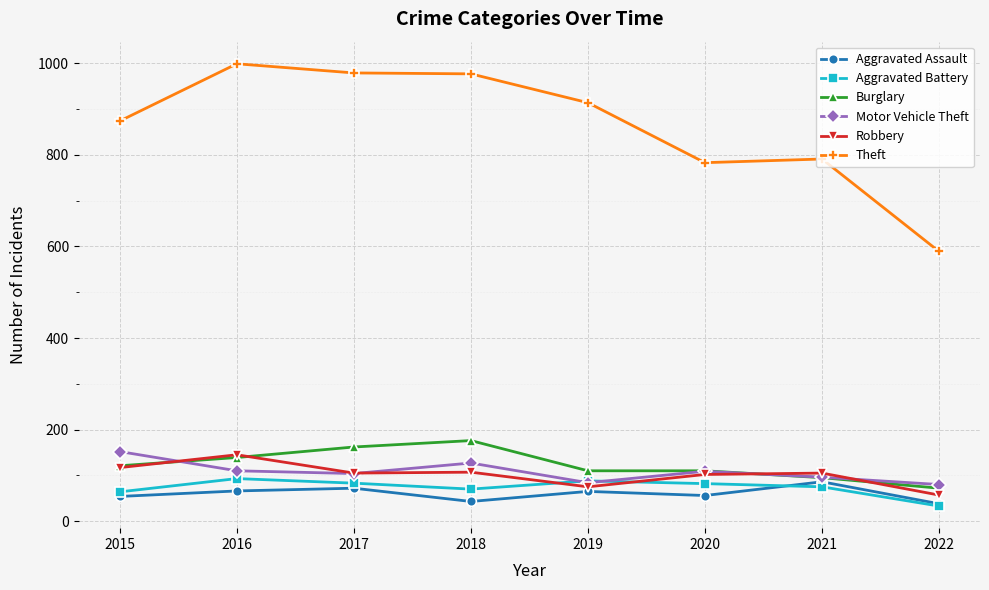

What is the value of the Aggravated Assault point at the 7th from the left?

86